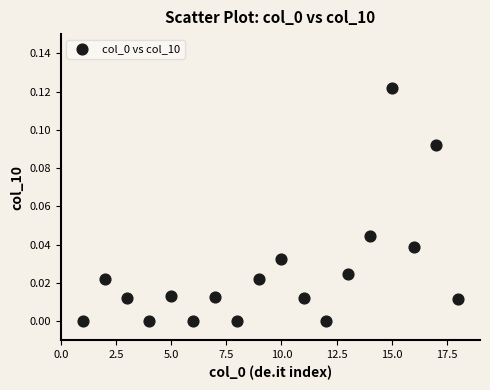

What is the range of X values (max minus min)?

17.0